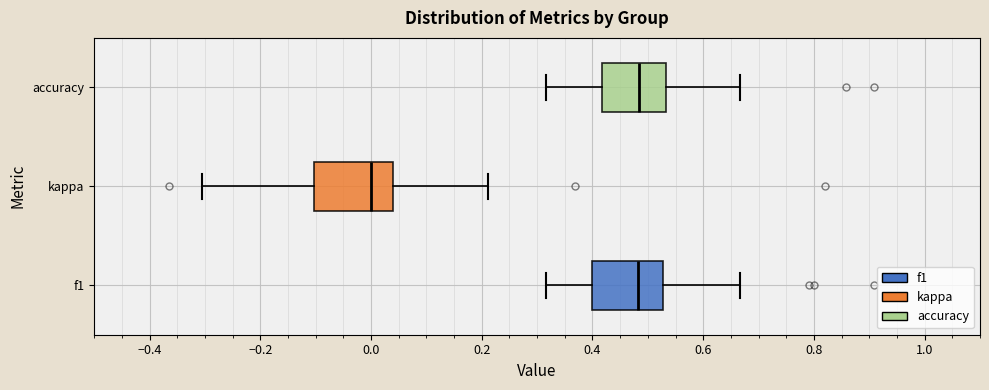

Where does the median line of the box for kappa sit on the x-axis? The values are not printed on the chart, so give them approximately, as read against the axis.

0.00